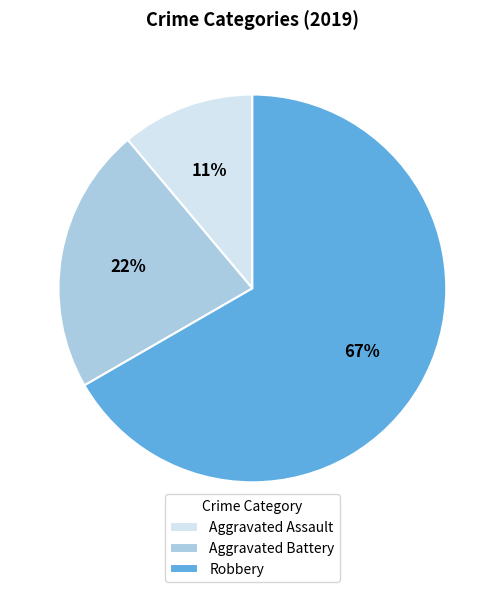

To the nearest percent, what is the difference between the Aggravated Battery and Aggravated Assault slice percentages?

11%